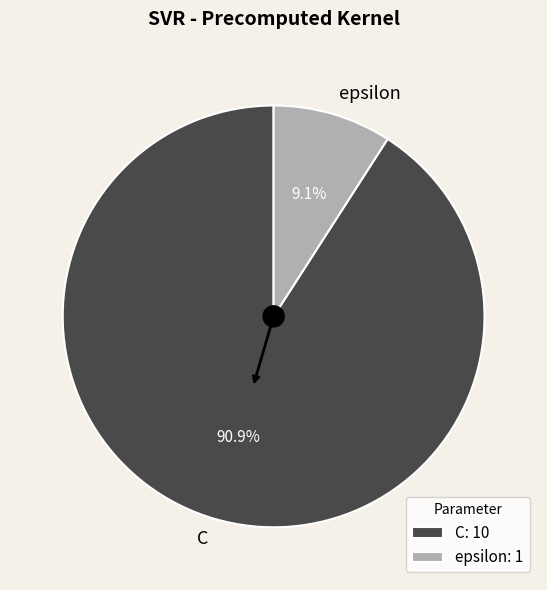

Which category accounts for the majority?

C